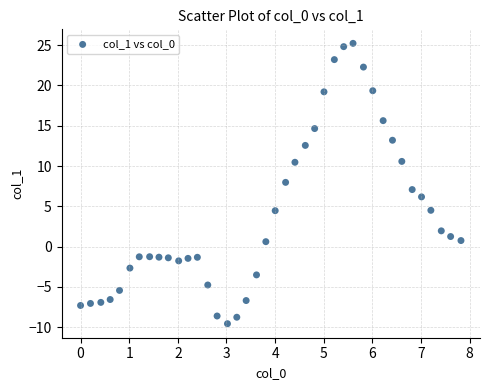

What is the range of Y values (max minus min)?

34.8